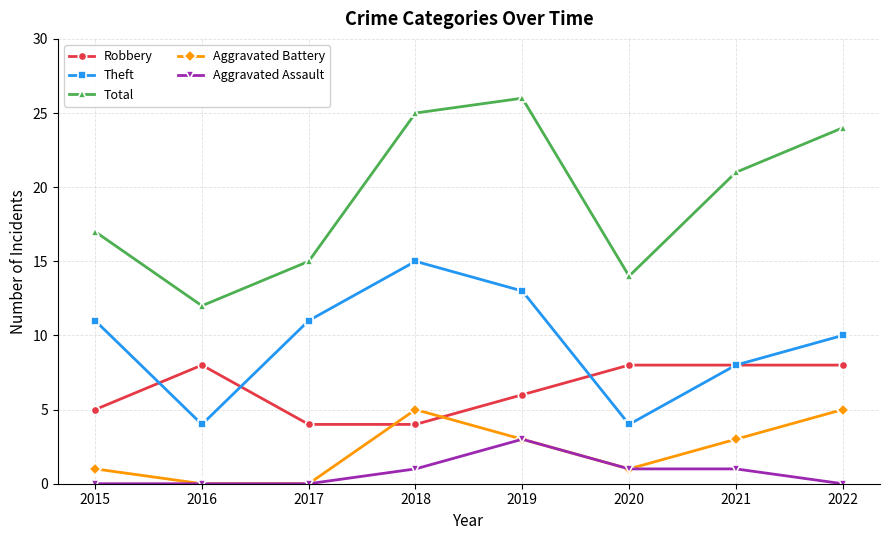

Which series has the largest total across all categories?

Total